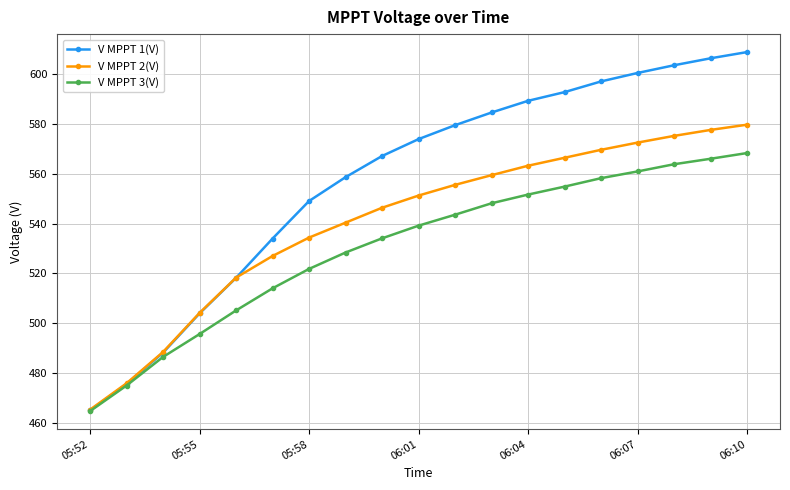

What is the value of the V MPPT 1(V) point at the 10th from the left?

574.0